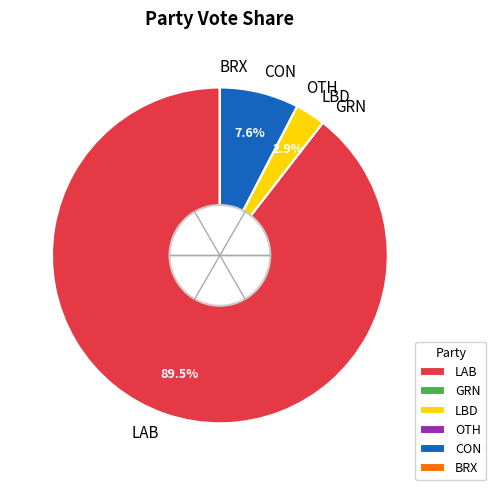

Which slice is the largest?

LAB